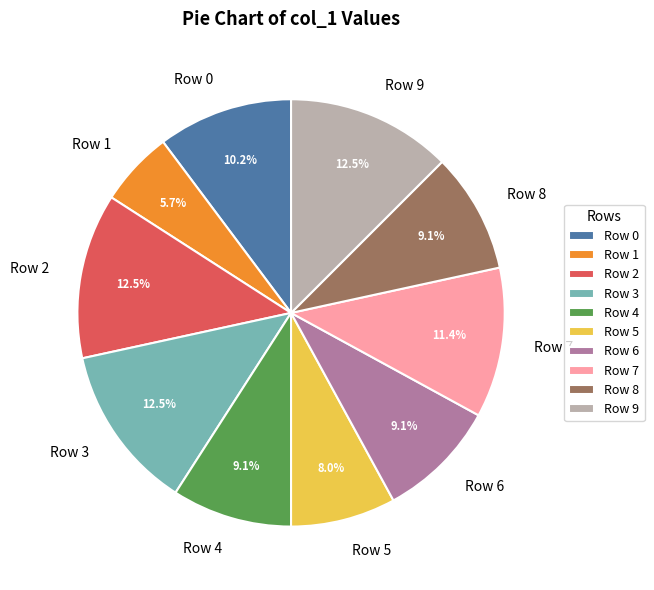

The Row 6 slice represents 9% of the pie. True or false?

True